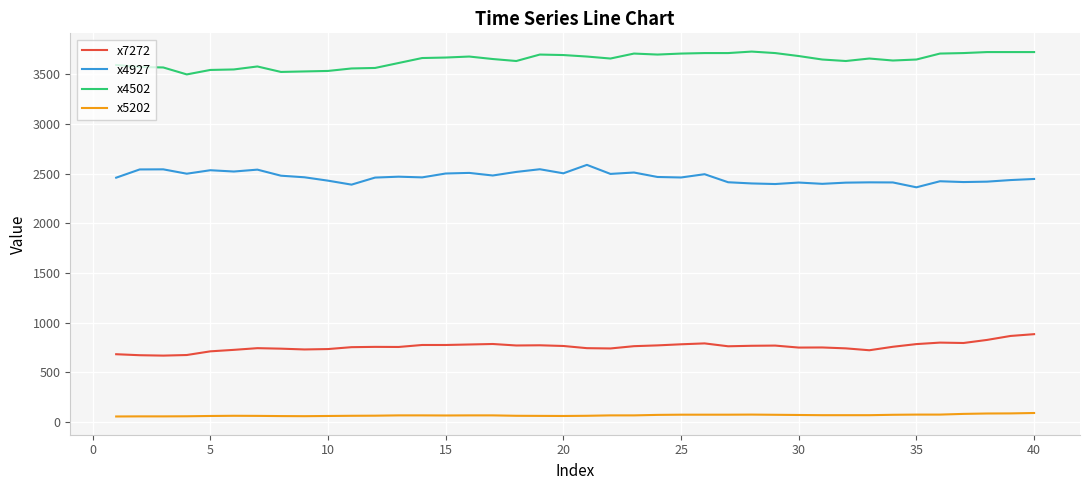

Is this an area chart (filled region under the line)?

No